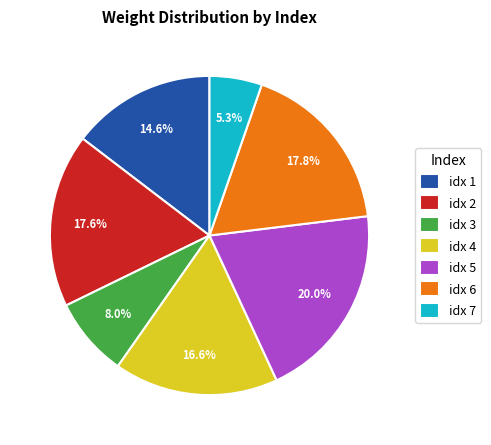

What is the ratio of the value at idx 1 to the value at idx 3?

1.8